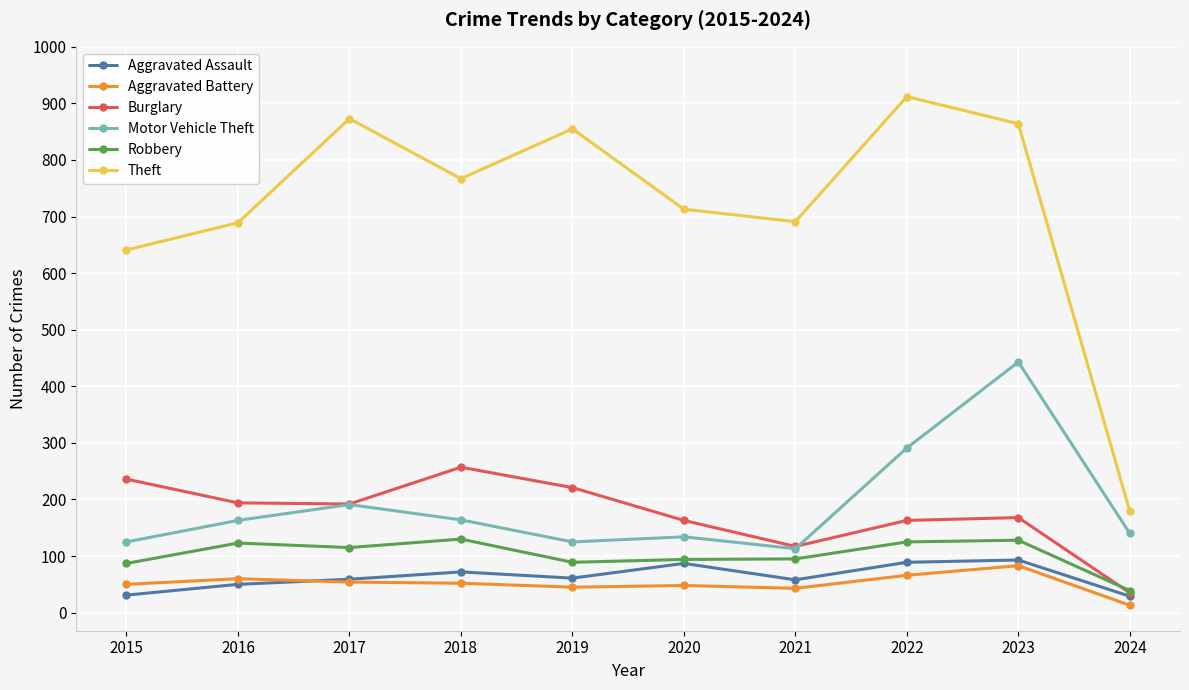

True or false: Robbery has more than 0 points higher than both neighbors.

True